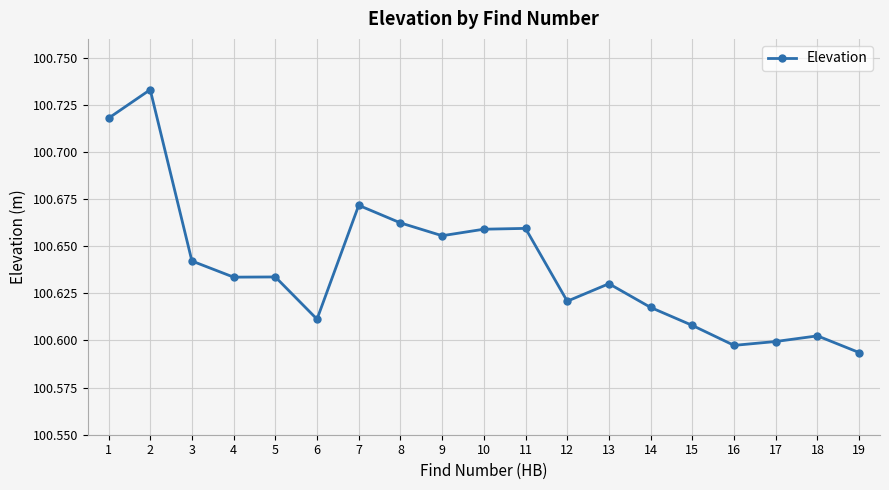

Approximately how many times larger is the value at 8 compared to 7?

1.0